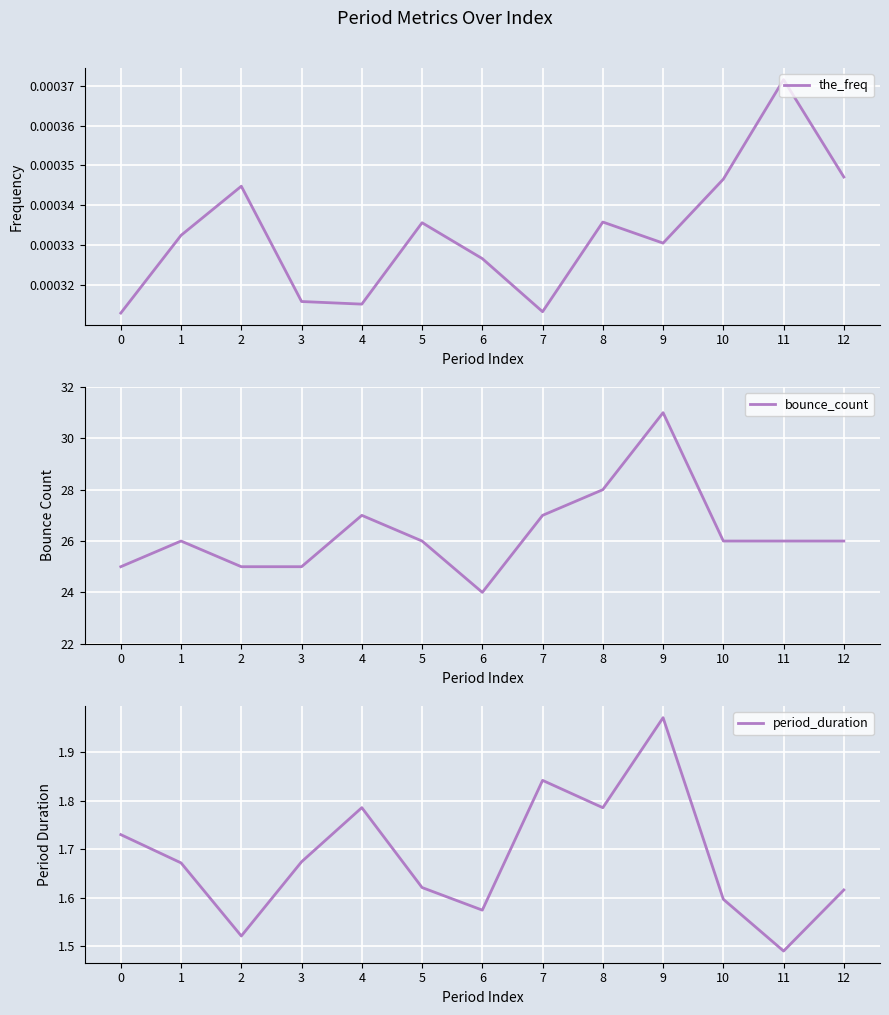

At which category does the_freq reach its first local peak?

2